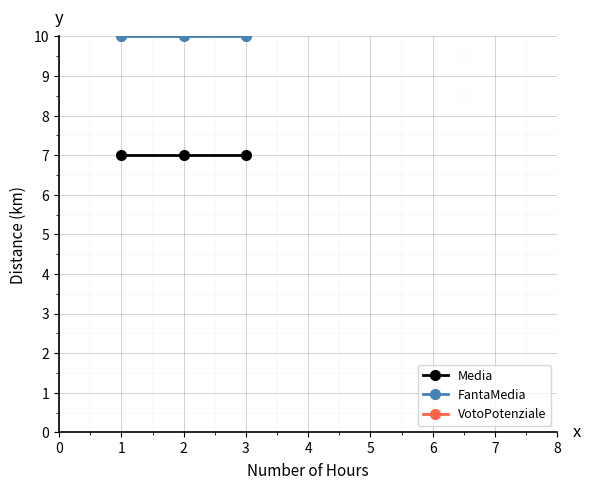

What is the value of the Media point at the 1st from the left?

7